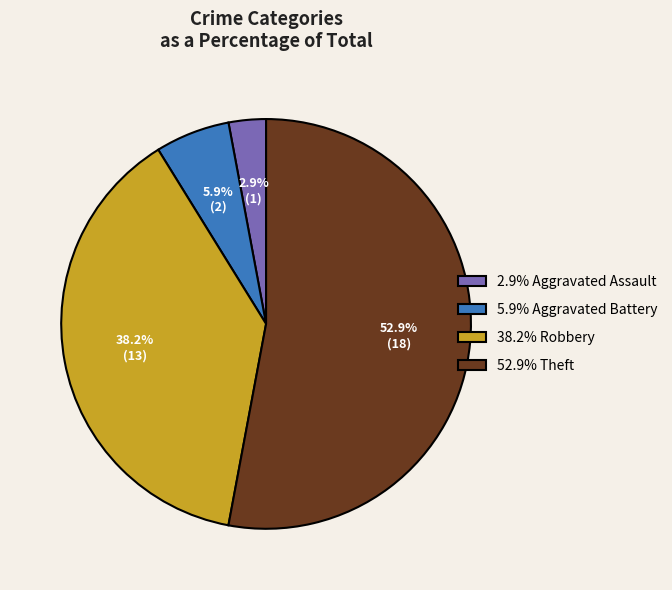

Which slice is the smallest?

2.9% Aggravated Assault